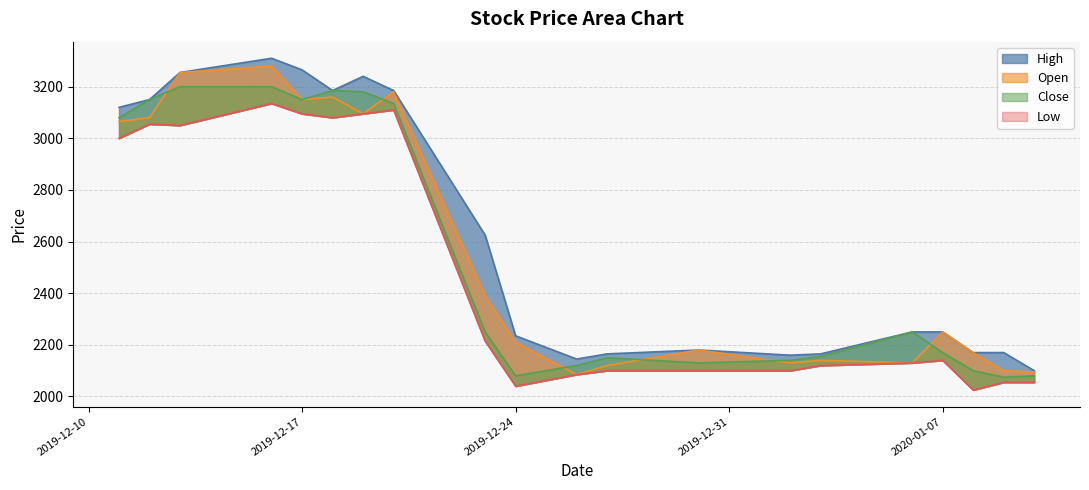

True or false: High and Close cross at least once.

False